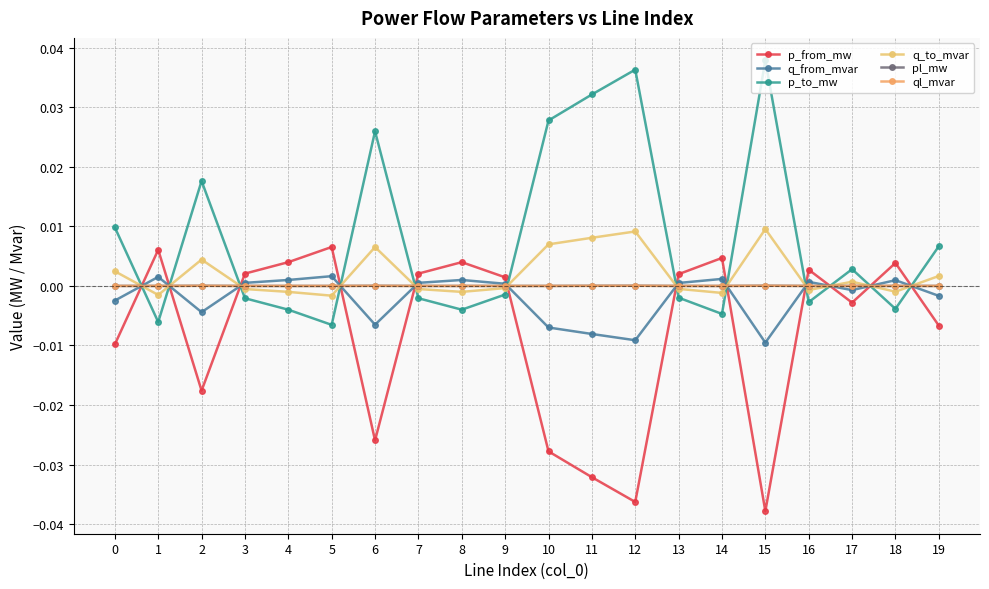

List the series in order of their peak value, highest first.

p_to_mw, q_to_mvar, p_from_mw, q_from_mvar, pl_mw, ql_mvar